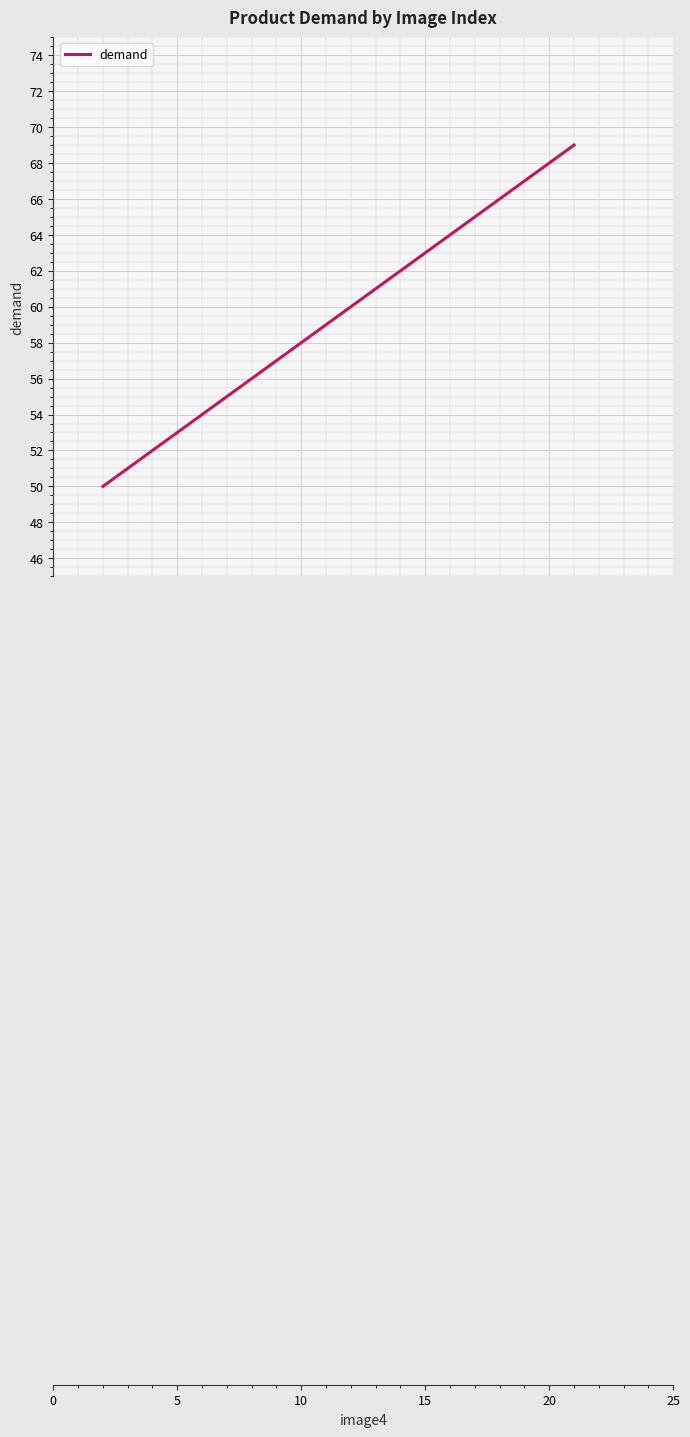

Is this an area chart (filled region under the line)?

No